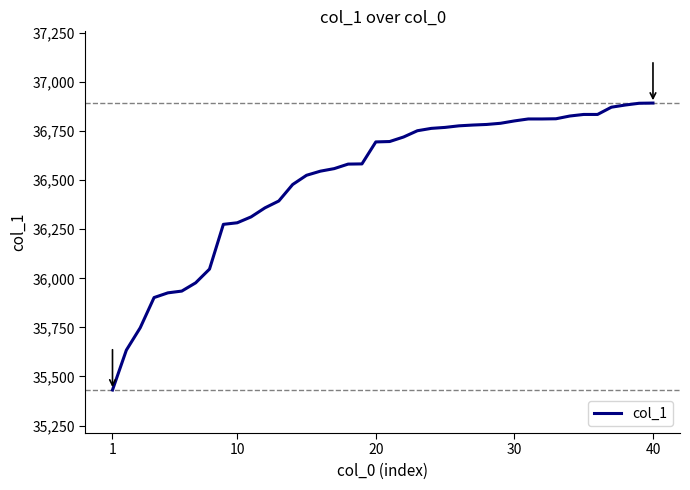

What is the minimum value shown in the chart?

35431